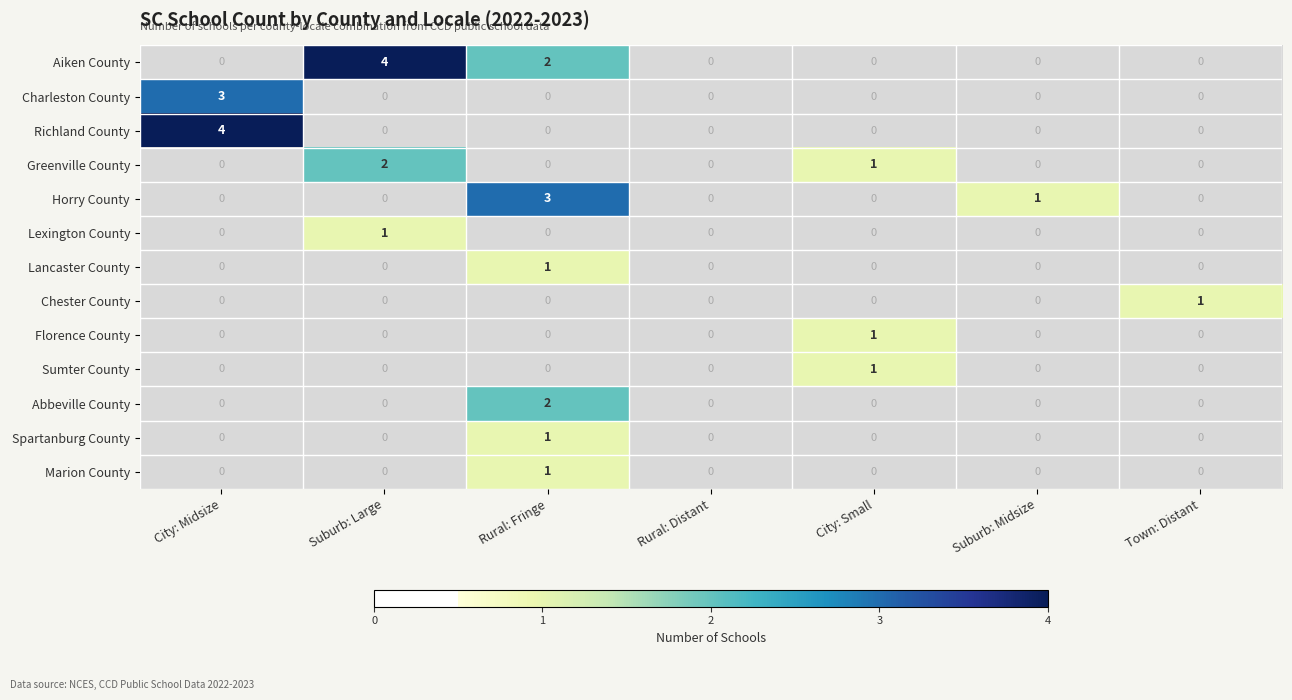

Between City: Midsize and City: Small, which series saw the biggest shift?

Richland County